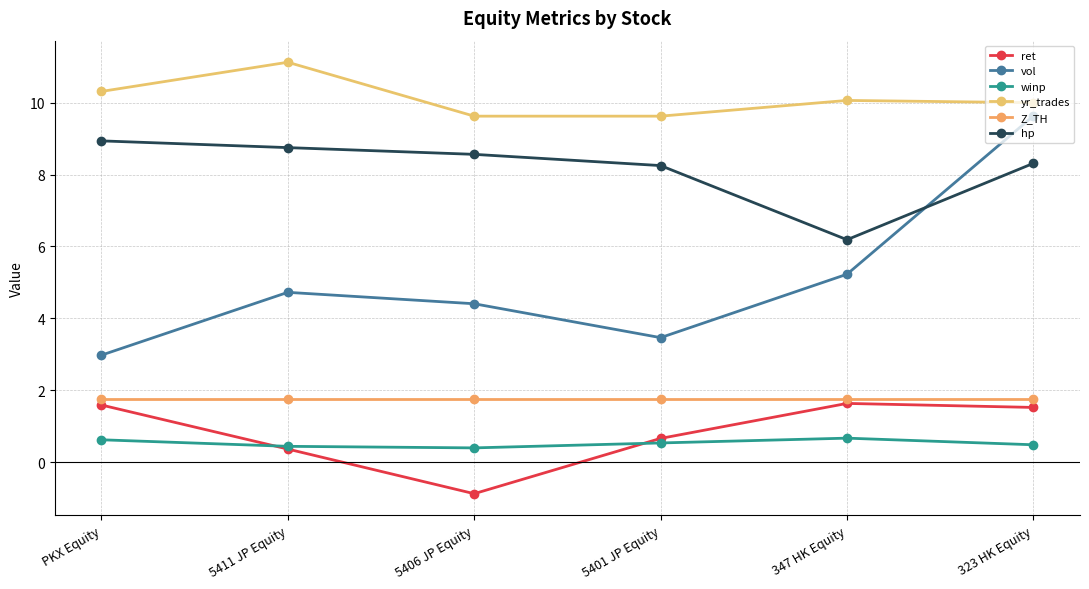

How many distinct data groups are displayed?

6